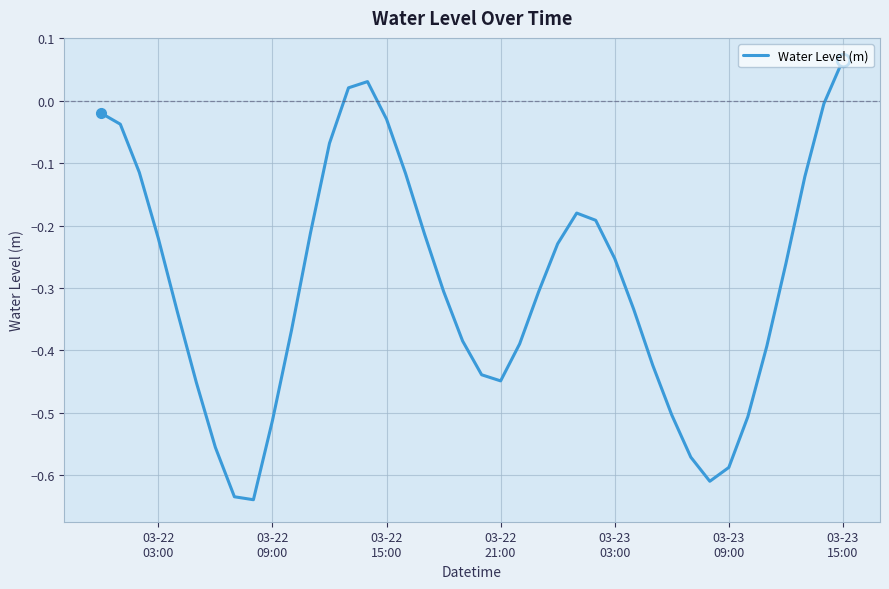

What is the difference between the maximum and minimum values?

0.7